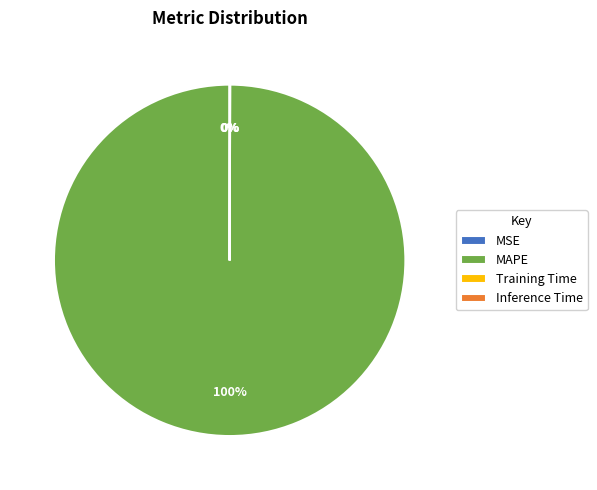

To the nearest percent, what is the average slice percentage?

25%